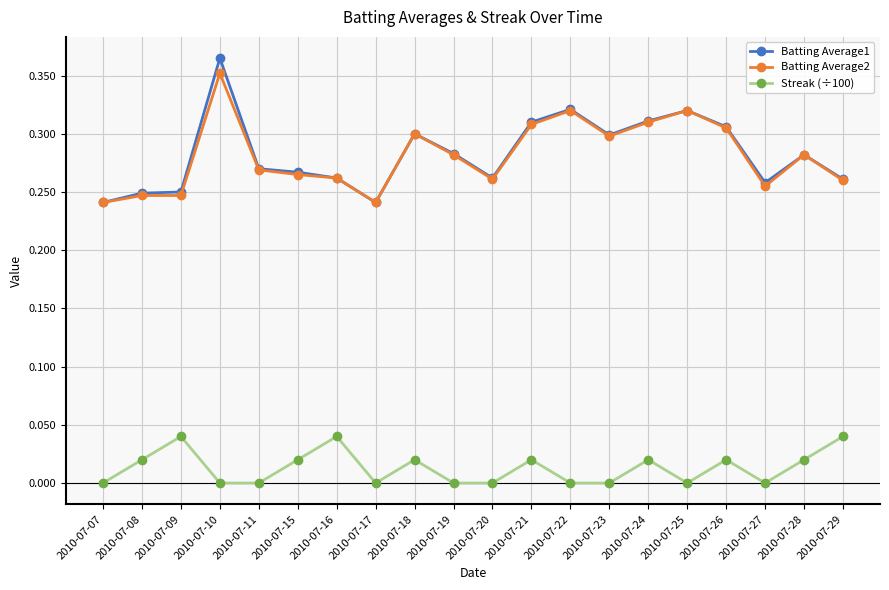

What is the total value across all series at 2010-07-15?

0.6